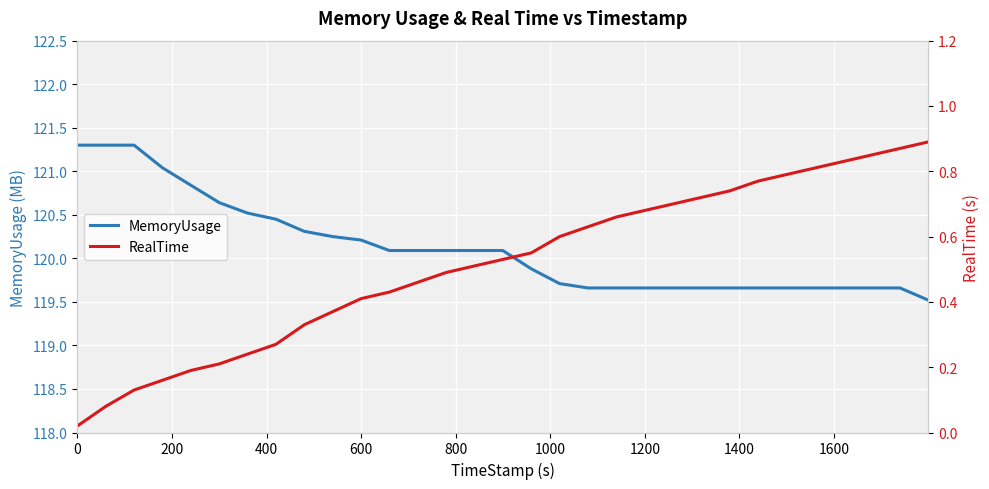

What is the highest value of the MemoryUsage series?

121.3